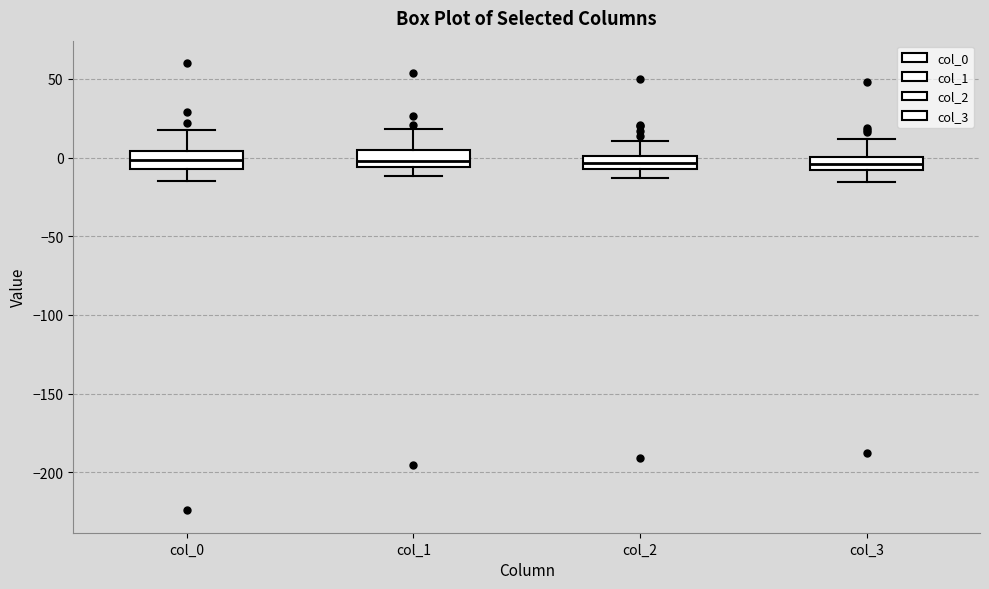

Where does the median line of the box for col_0 sit on the y-axis? The values are not printed on the chart, so give them approximately, as read against the axis.

0